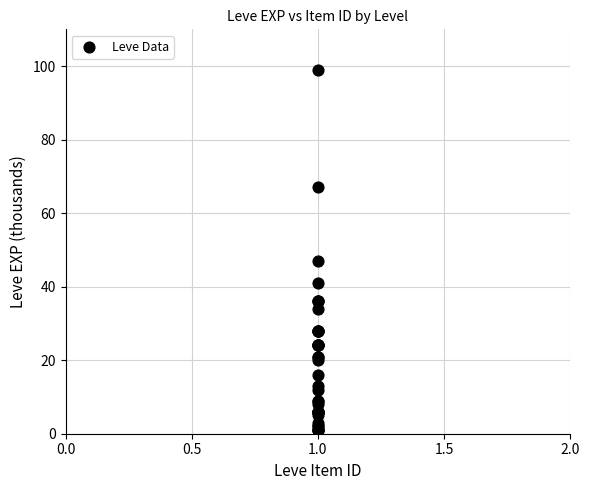

What Y value in the scatter plot is closest to 50?

47